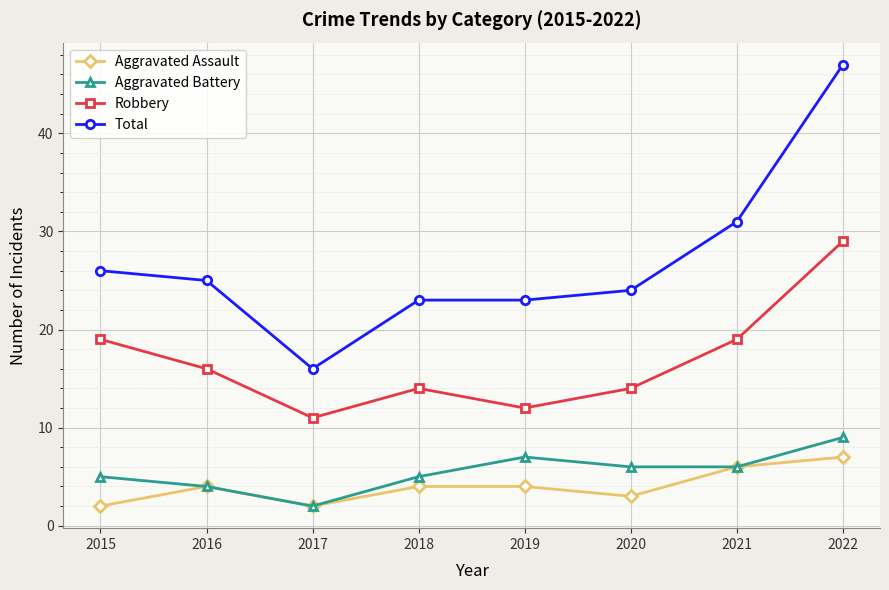

How many distinct data groups are displayed?

4